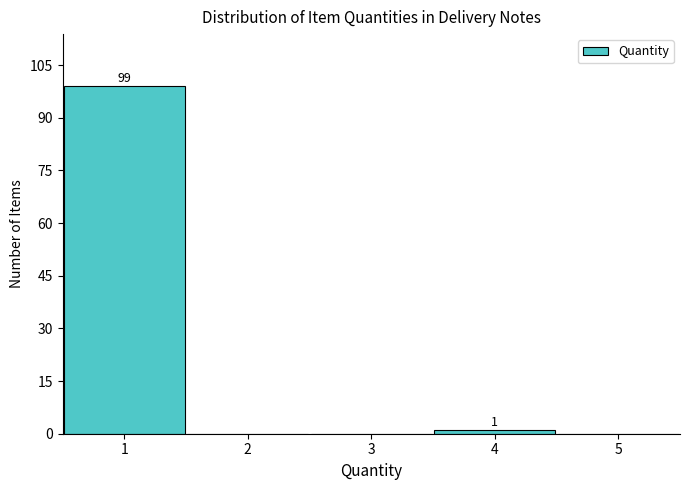

Over which range of the x-axis is the bar tallest?

0.5 to 1.5